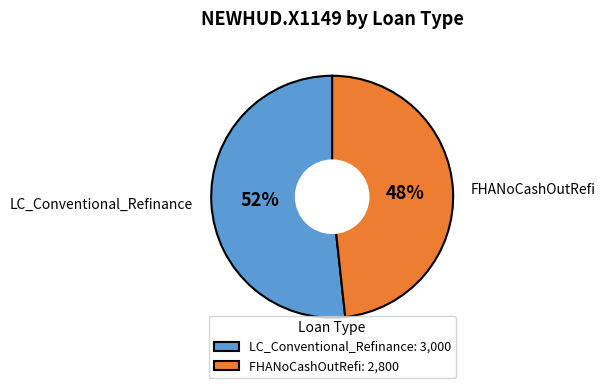

To the nearest percent, what percentage of the pie is LC_Conventional_Refinance?

52%